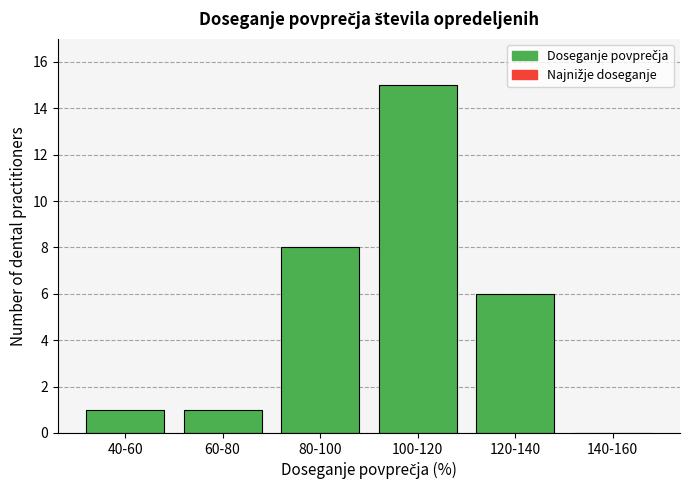

Reading right to left, transcribe all the data shown in this chart.

140-160=0	120-140=6	100-120=15	80-100=8	60-80=1	40-60=1